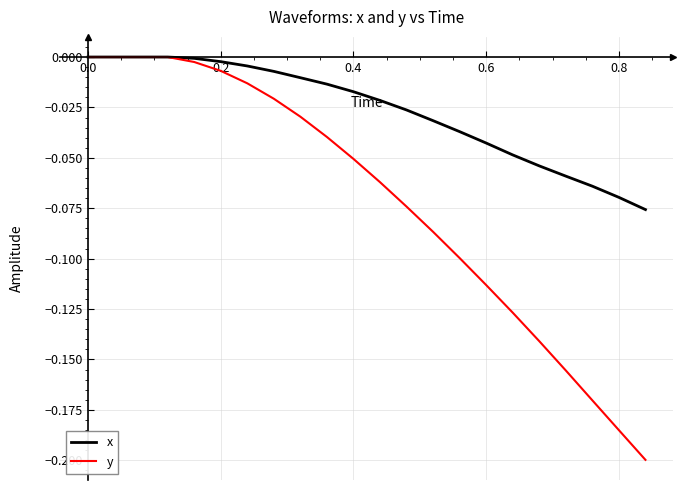

Which series has the largest total across all categories?

x